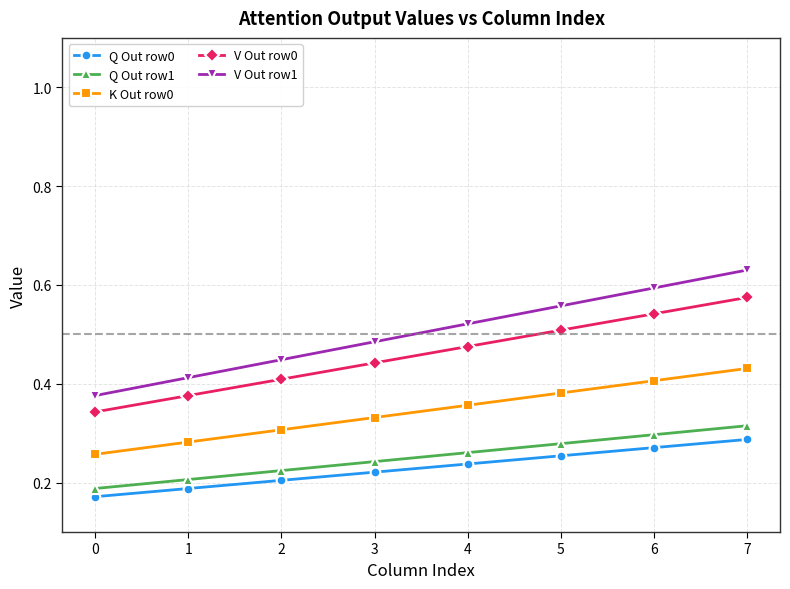

The V Out row1 series shows 0.6 at 7. True or false?

True